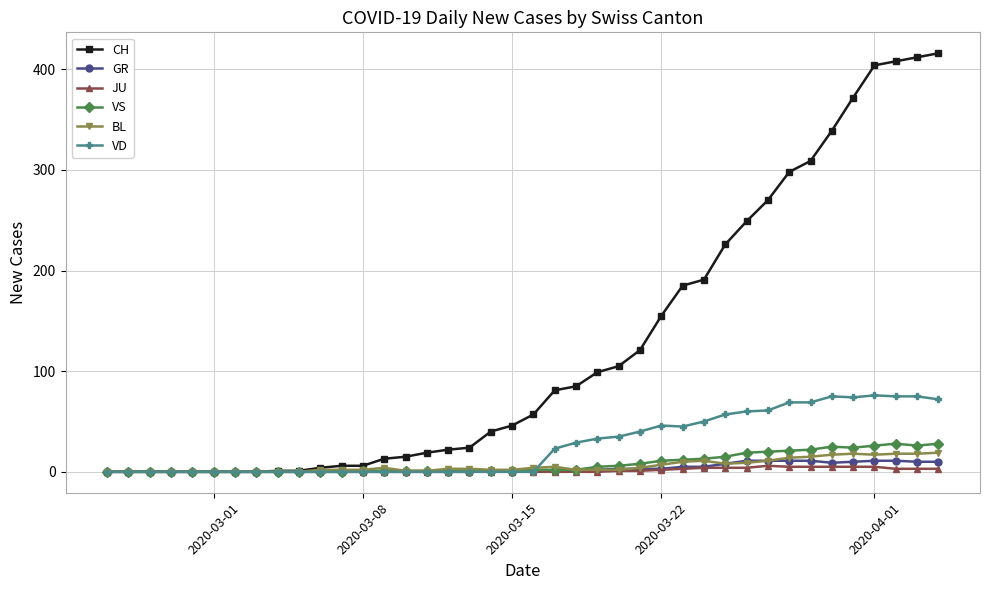

What are all the series names shown in the legend?

CH, GR, JU, VS, BL, VD